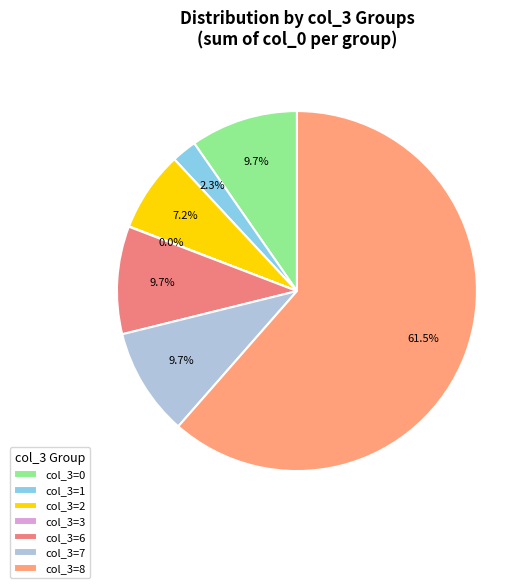

Which category has the biggest portion of the pie?

col_3=8